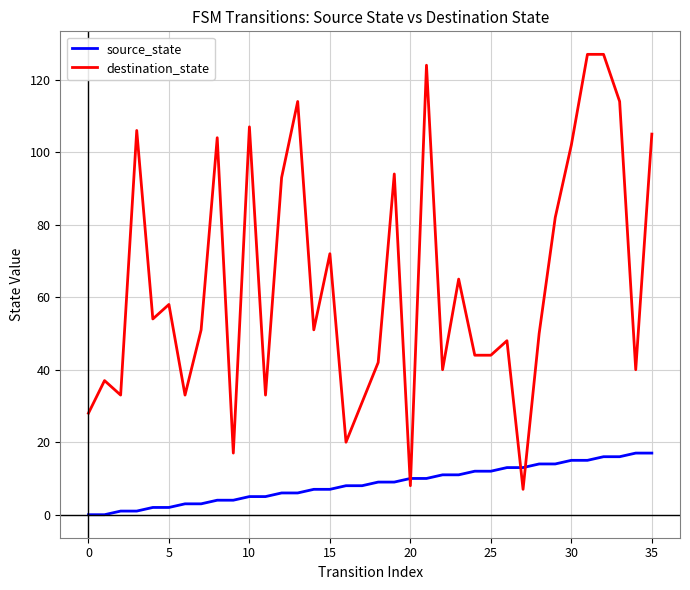

Which series has the largest range (max minus min)?

destination_state